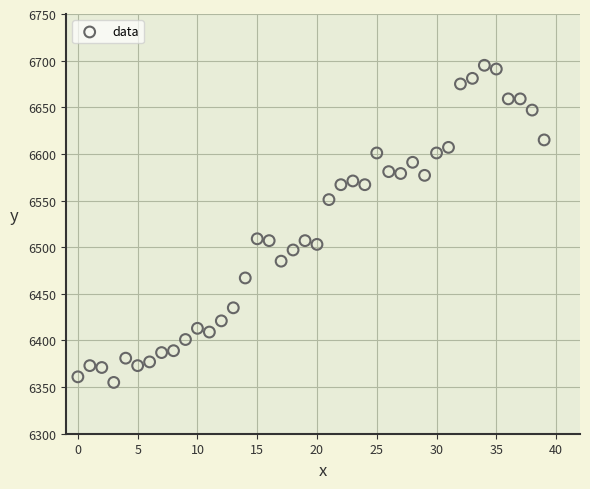

What is the range of Y values (max minus min)?

340